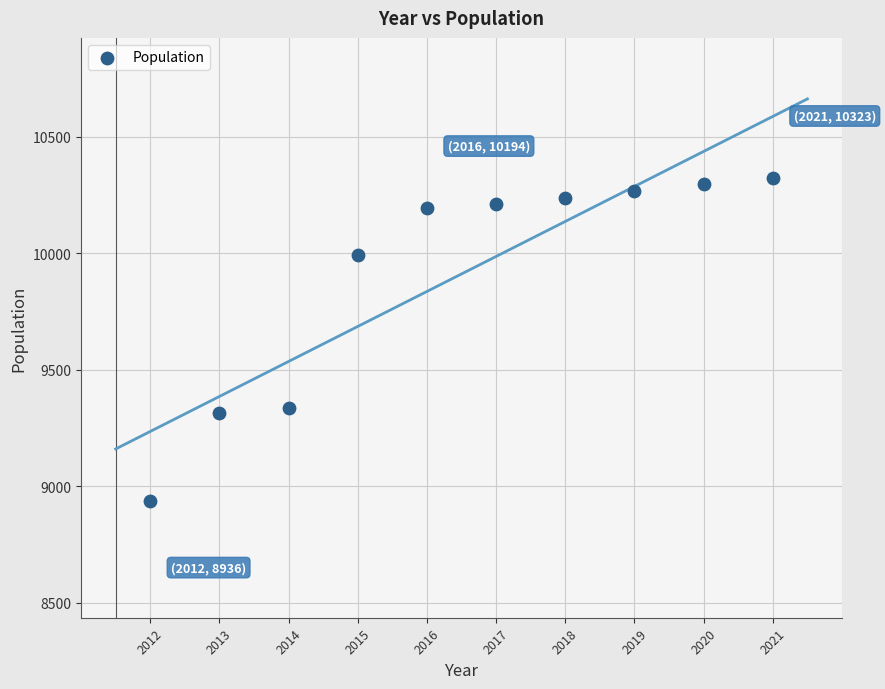

What is the range of X values (max minus min)?

9